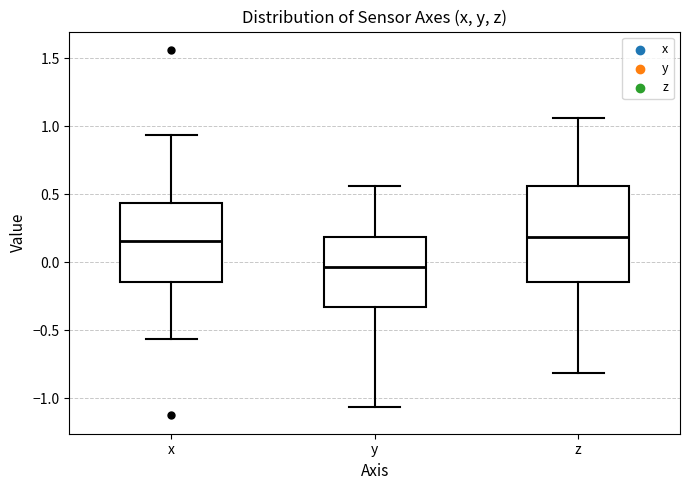

Reading left to right, transcribe this box plot: for each box, give where its median line is, the range the box spans, and where its two whiskers end, as read against the y-axis. The values are not printed on the chart, so give them approximately, as read against the axis.

x: median 0.15, box -0.15 to 0.45, whiskers -0.55 to 0.95
y: median -0.05, box -0.35 to 0.20, whiskers -1.05 to 0.55
z: median 0.20, box -0.15 to 0.55, whiskers -0.80 to 1.05